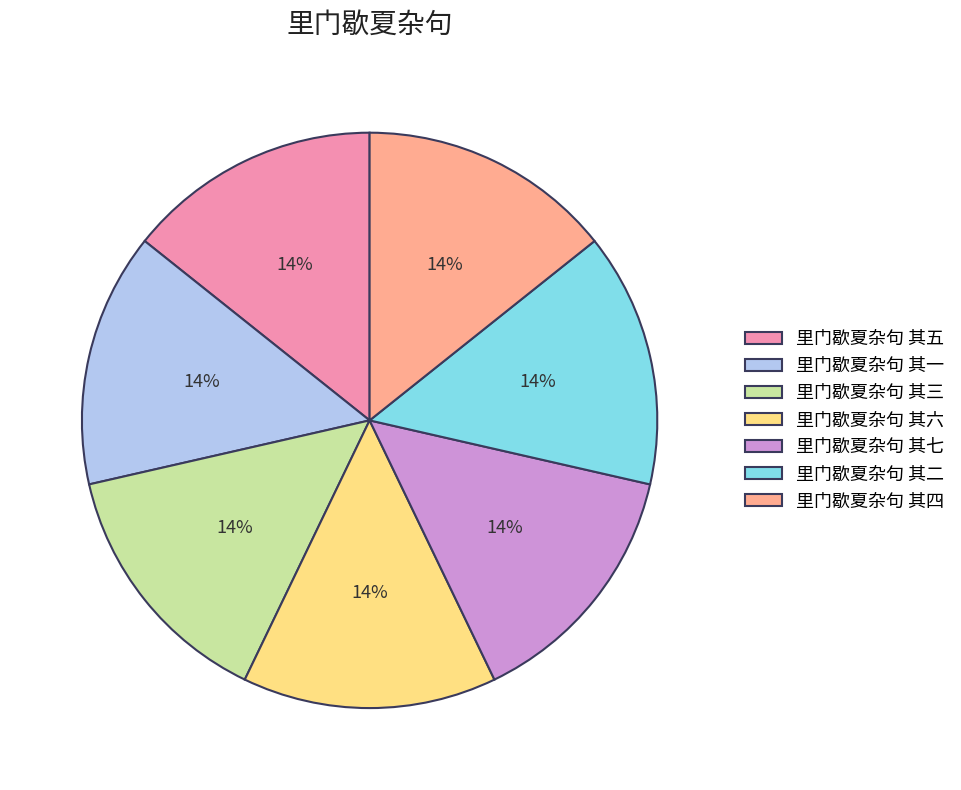

The 里门歇夏杂句 其一 slice represents 23% of the pie. True or false?

False